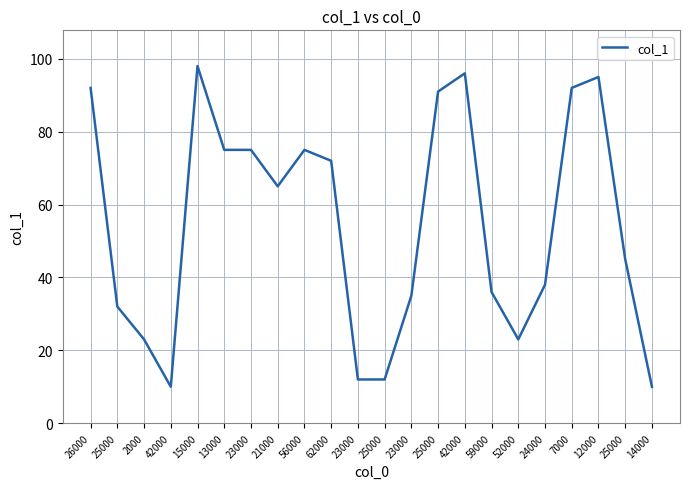

How many lines are shown in the chart?

1